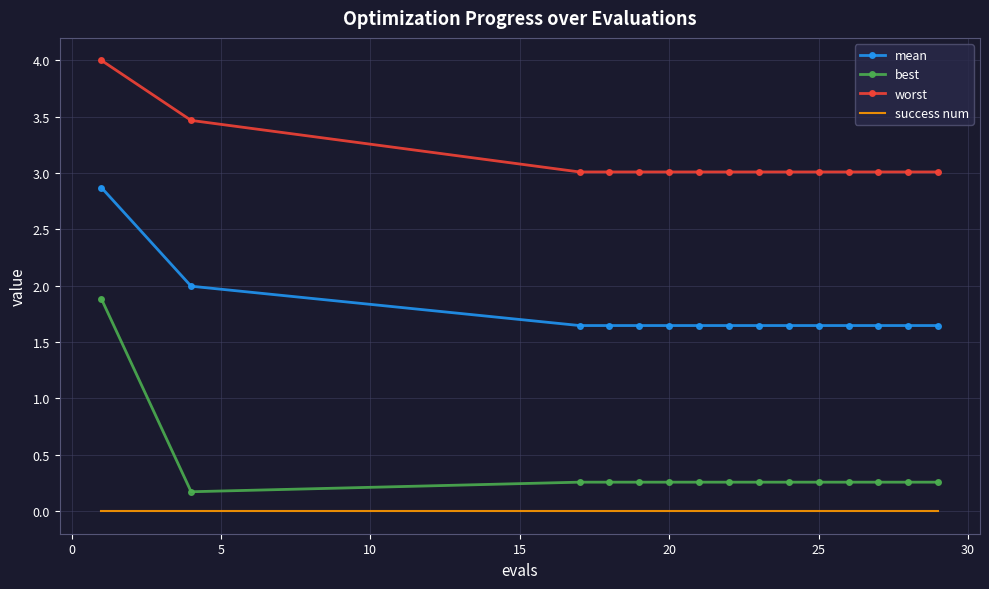

Which series has the largest total across all categories?

worst